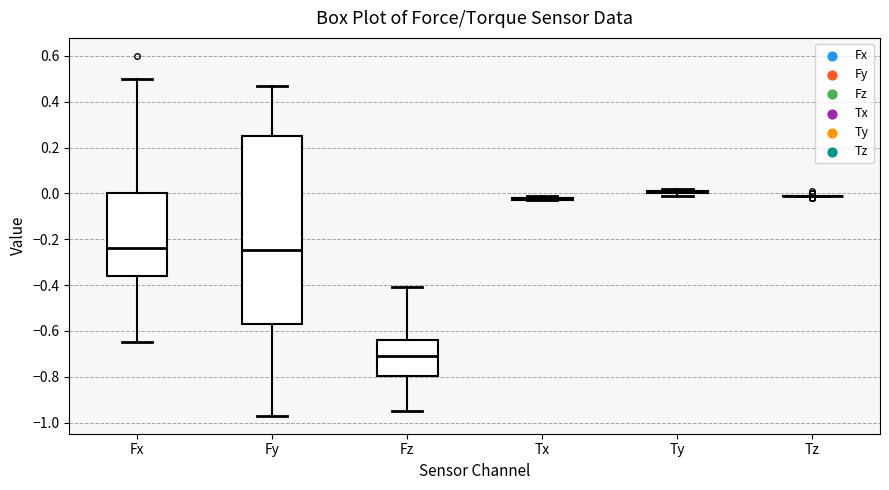

Which box is the tallest, from its lower edge to its upper edge?

Fy